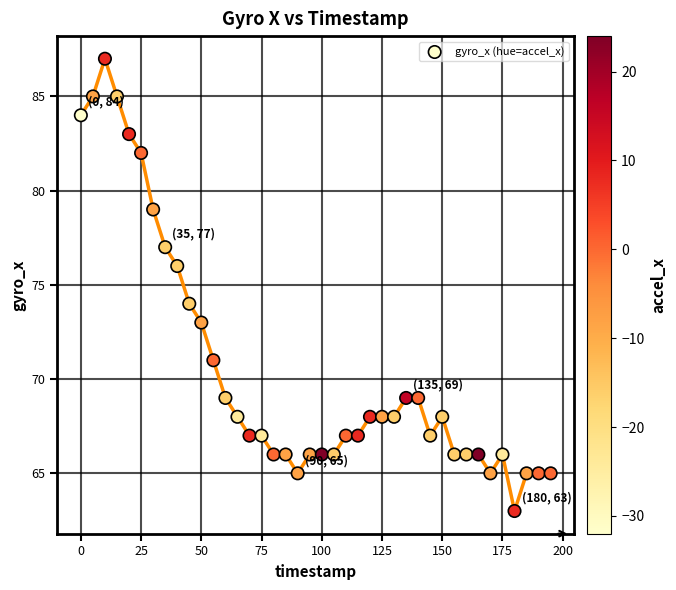

What is the range of Y values (max minus min)?

24